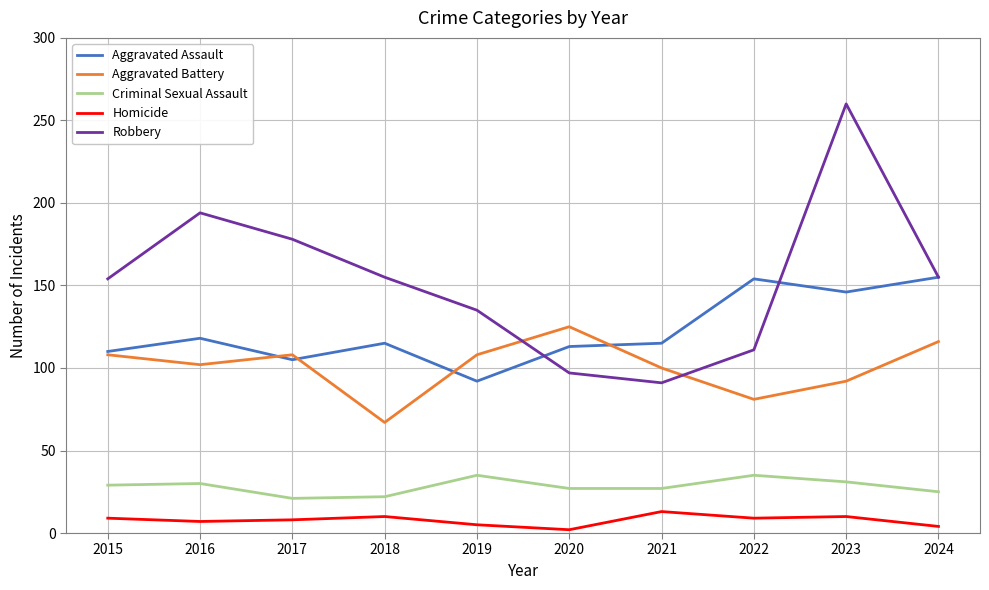

What is the difference between the second highest and second lowest values in the Homicide series?

6